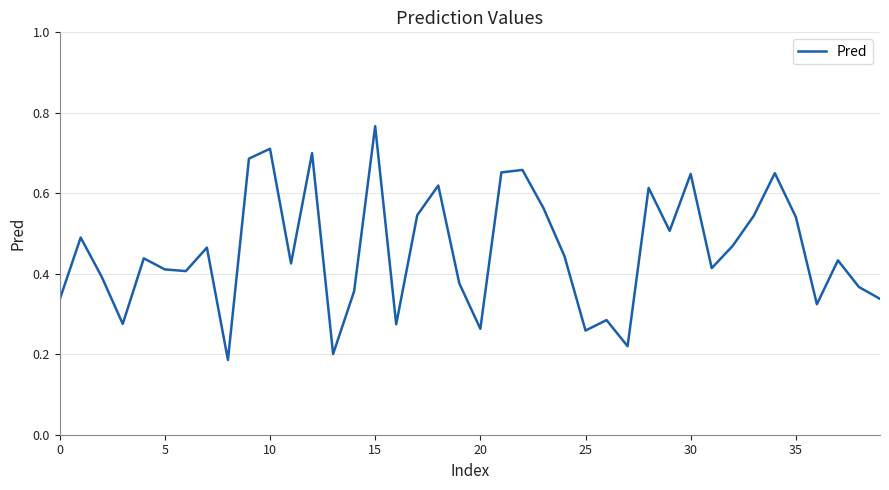

How many values are between 0 and 1?

40